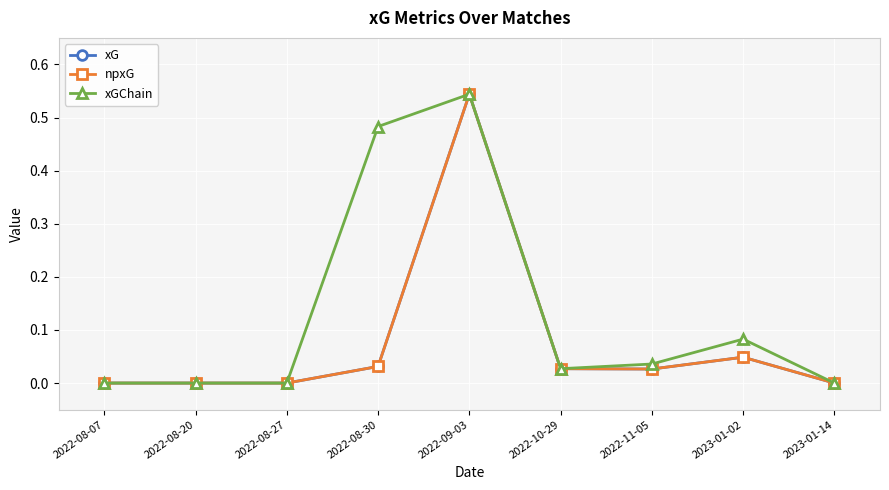

Which series has the largest range (max minus min)?

xG